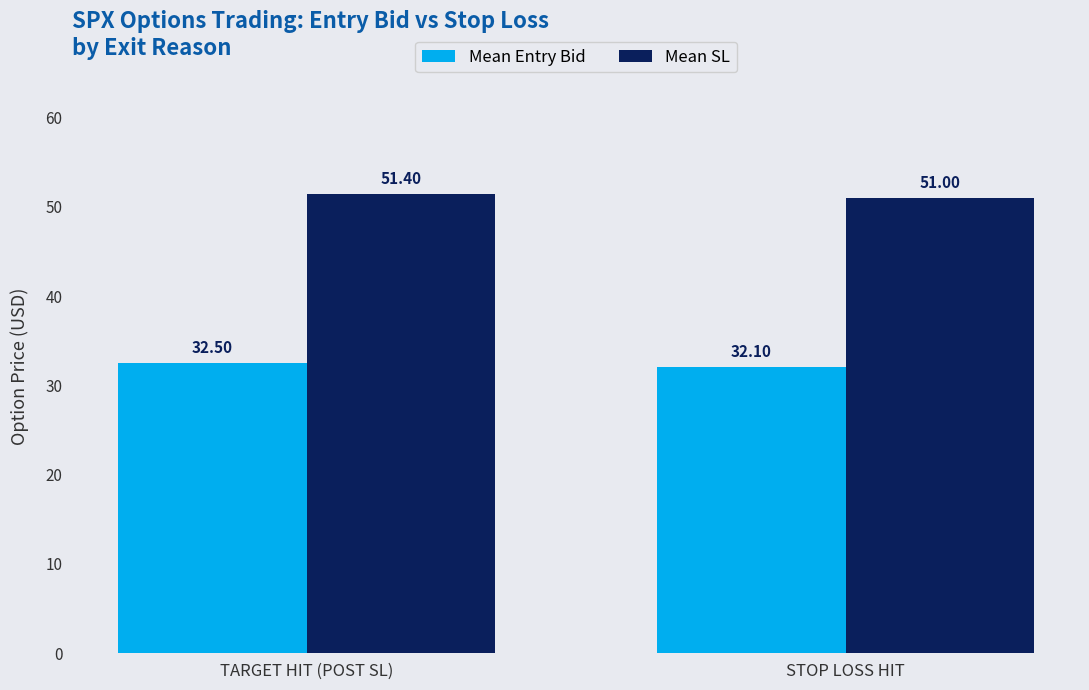

What is the difference between the highest and lowest values at TARGET HIT (POST SL)?

18.9